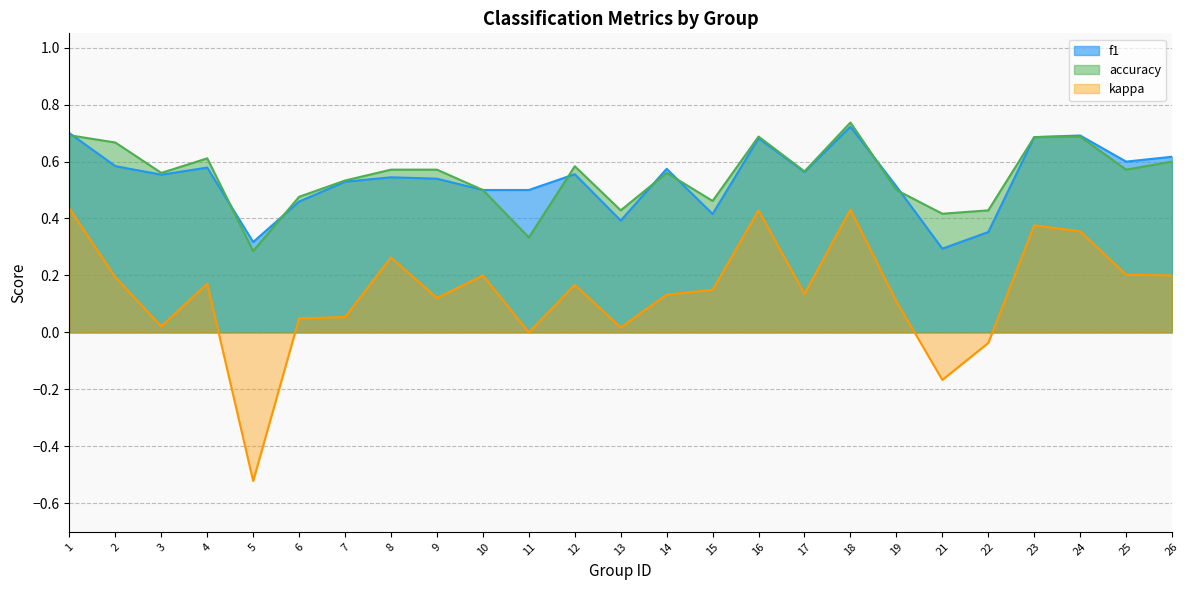

True or false: f1 and kappa intersect in this chart.

False